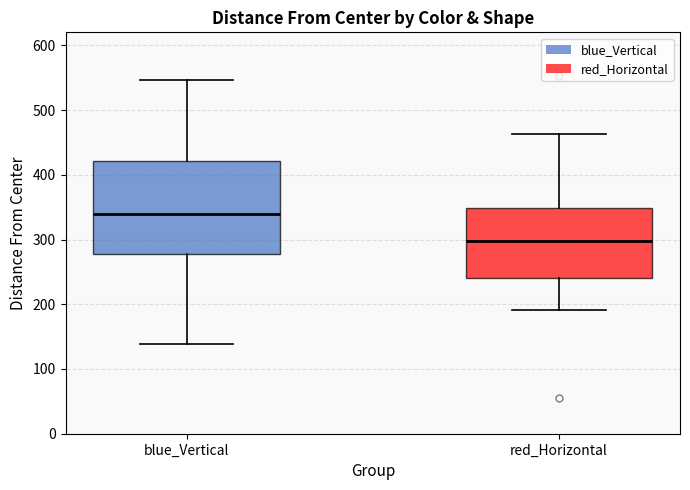

Reading left to right, transcribe this box plot: for each box, give where its median line is, the range the box spans, and where its two whiskers end, as read against the y-axis. The values are not printed on the chart, so give them approximately, as read against the axis.

blue_Vertical: median 340, box 280 to 420, whiskers 140 to 550
red_Horizontal: median 300, box 240 to 350, whiskers 190 to 460